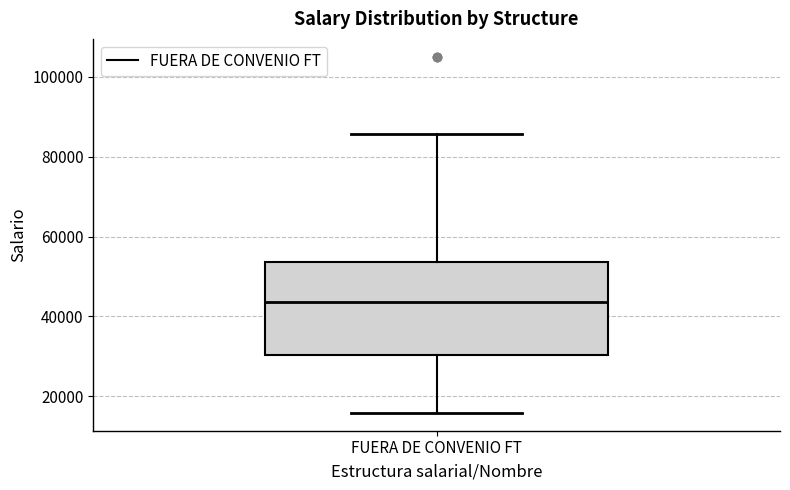

Read this box plot against the y-axis: the position of the median line, the range covered by the box, and the ends of both whiskers. The values are not printed on the chart, so give them approximately, as read against the axis.

median 44000, box 30000 to 54000, whiskers 16000 to 86000